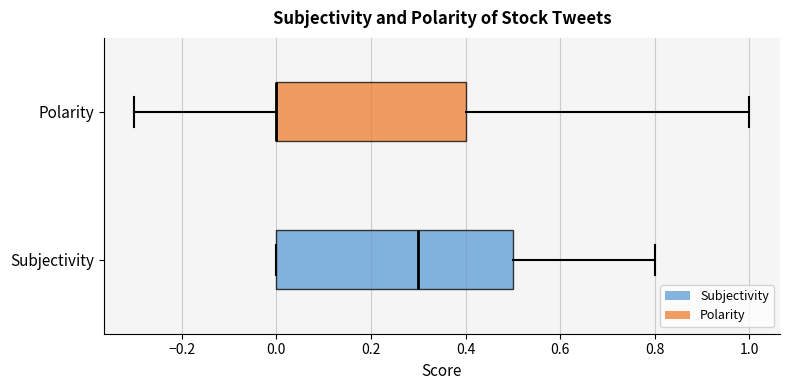

Reading bottom to top, transcribe this box plot: for each box, give where its median line is, the range the box spans, and where its two whiskers end, as read against the x-axis. The values are not printed on the chart, so give them approximately, as read against the axis.

Subjectivity: median 0.3, box 0.0 to 0.5, whiskers 0.0 to 0.8
Polarity: median 0.0 (drawn on the box's left edge), box 0.0 to 0.4, whiskers -0.3 to 1.0